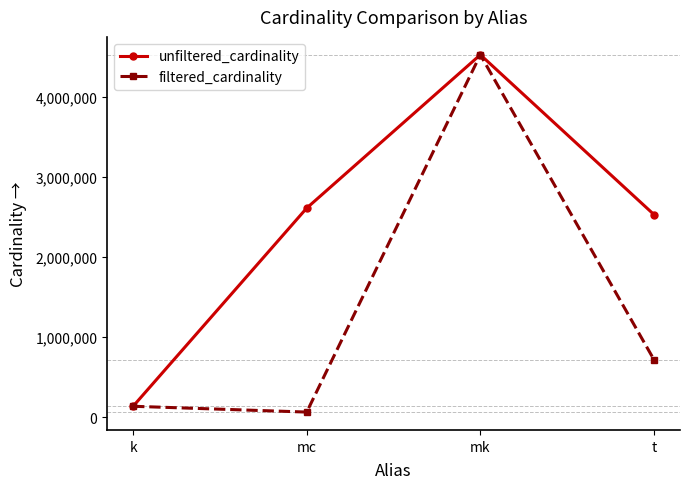

What position from the left is t?

4